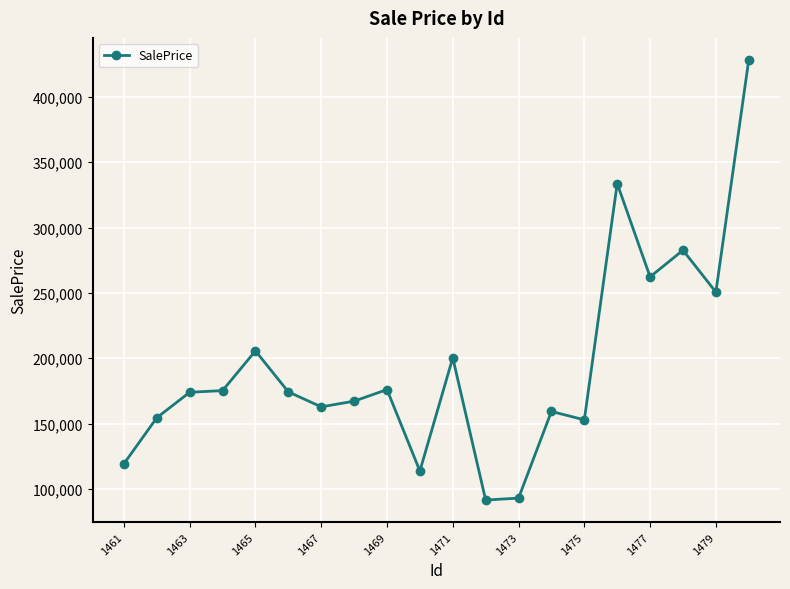

What is the difference between the maximum and minimum values?

336931.0